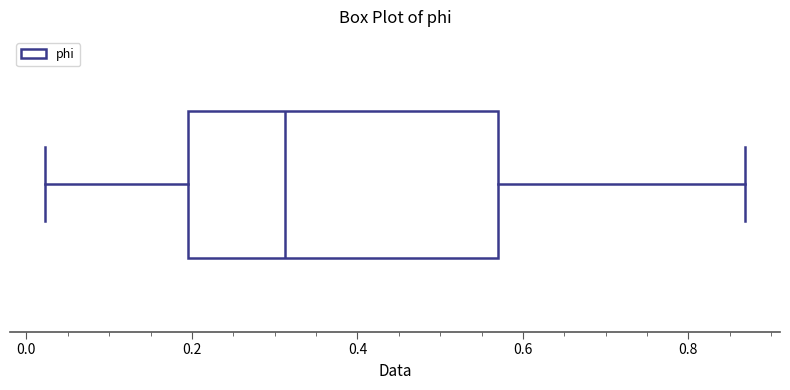

Where is the left edge of the box on the x-axis? The values are not printed on the chart, so give them approximately, as read against the axis.

0.20